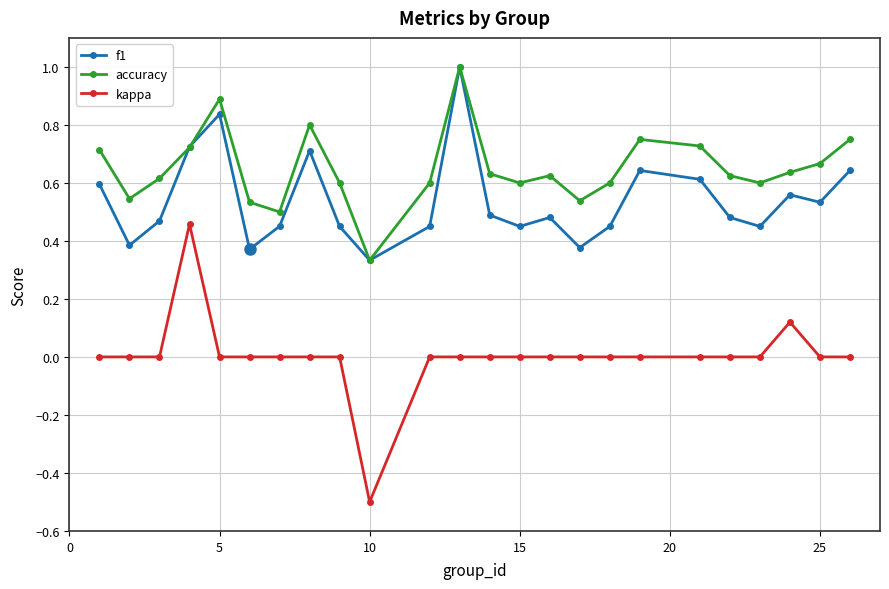

What is the maximum value shown in the chart?

1.0